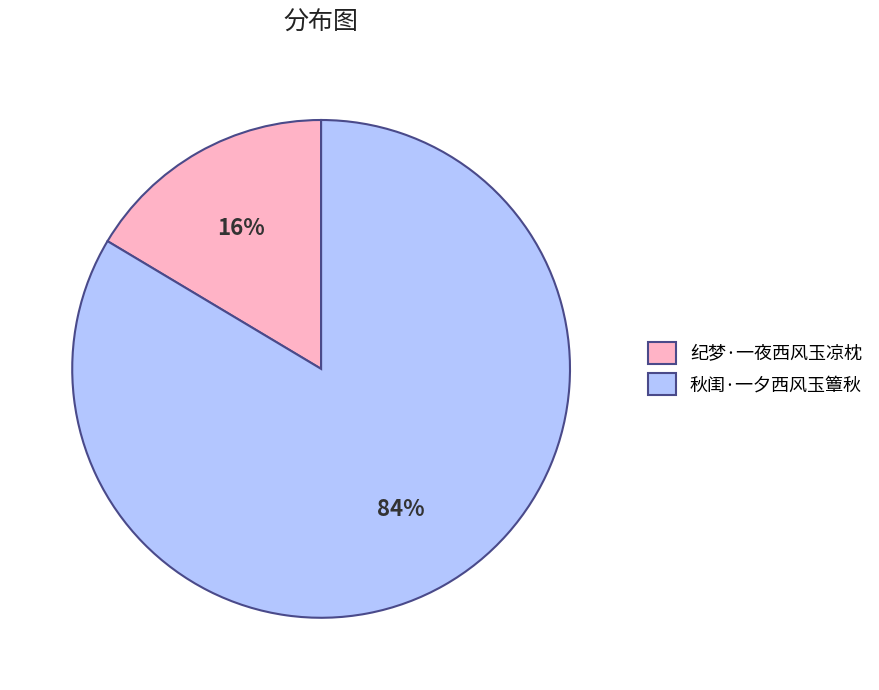

Is it true that 秋闺·一夕西风玉簟秋 is 84% of the pie?

True